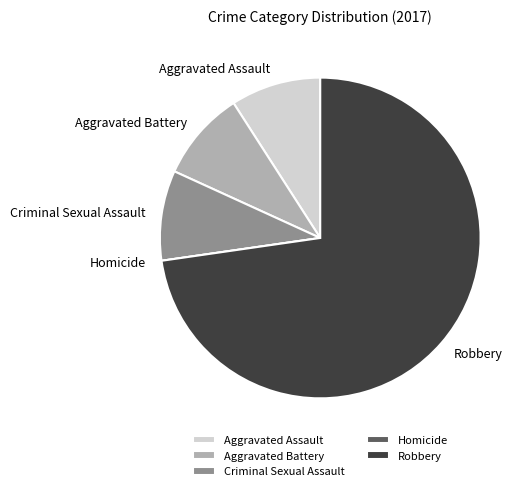

Between Aggravated Battery and Robbery, which is larger?

Robbery